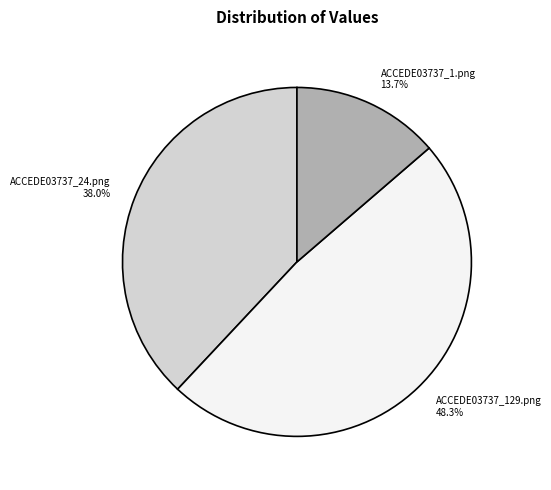

Which slice is the smallest?

ACCEDE03737_1.png